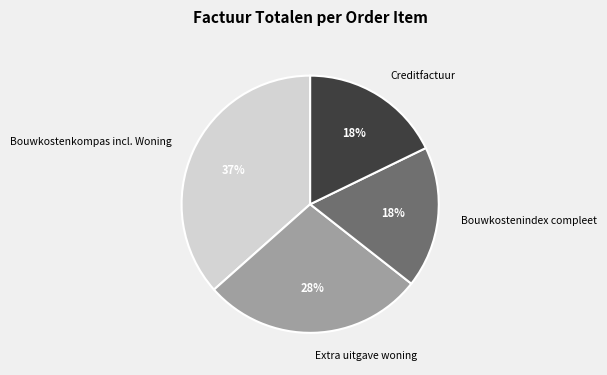

What is the largest slice in the pie chart?

Bouwkostenkompas incl. Woning